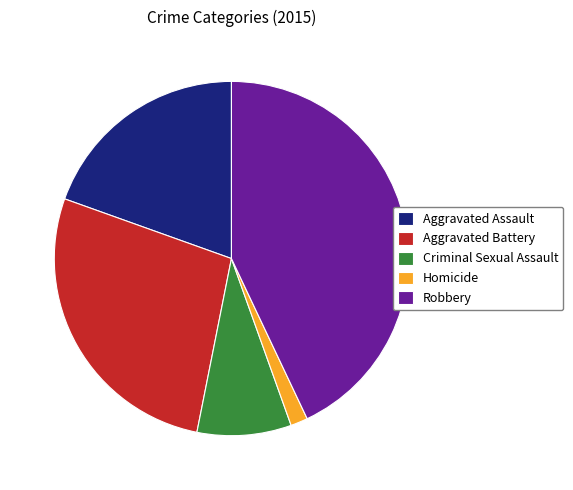

Between Homicide and Aggravated Battery, which is larger?

Aggravated Battery